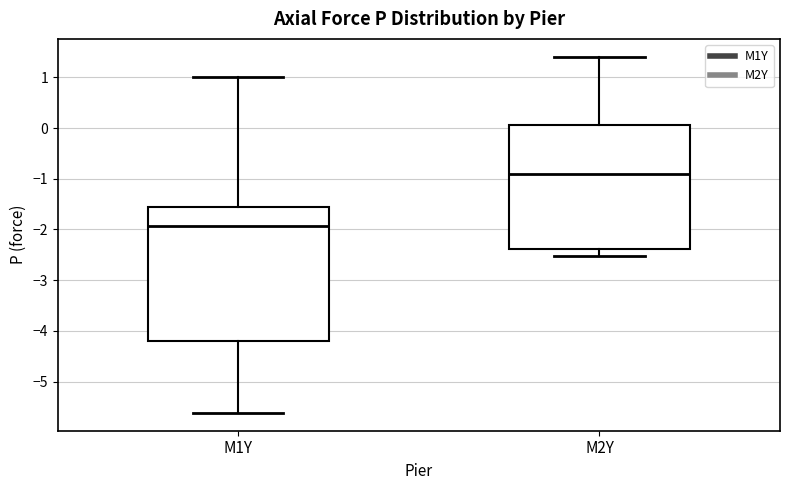

Reading left to right, transcribe this box plot: for each box, give where its median line is, the range the box spans, and where its two whiskers end, as read against the y-axis. The values are not printed on the chart, so give them approximately, as read against the axis.

M1Y: median -1.9, box -4.2 to -1.5, whiskers -5.6 to 1.0
M2Y: median -0.9, box -2.4 to 0.1, whiskers -2.5 to 1.4